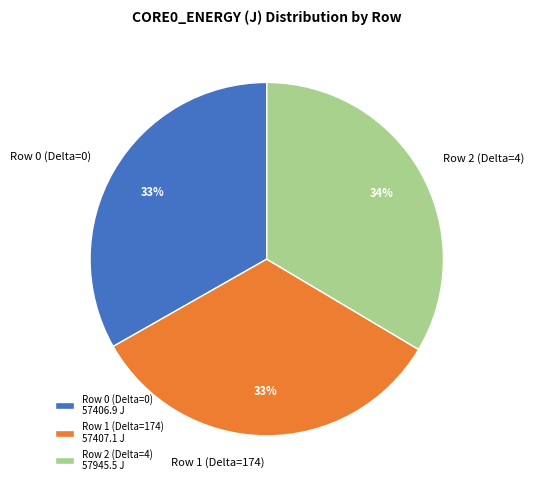

Count the number of slices in the pie.

3